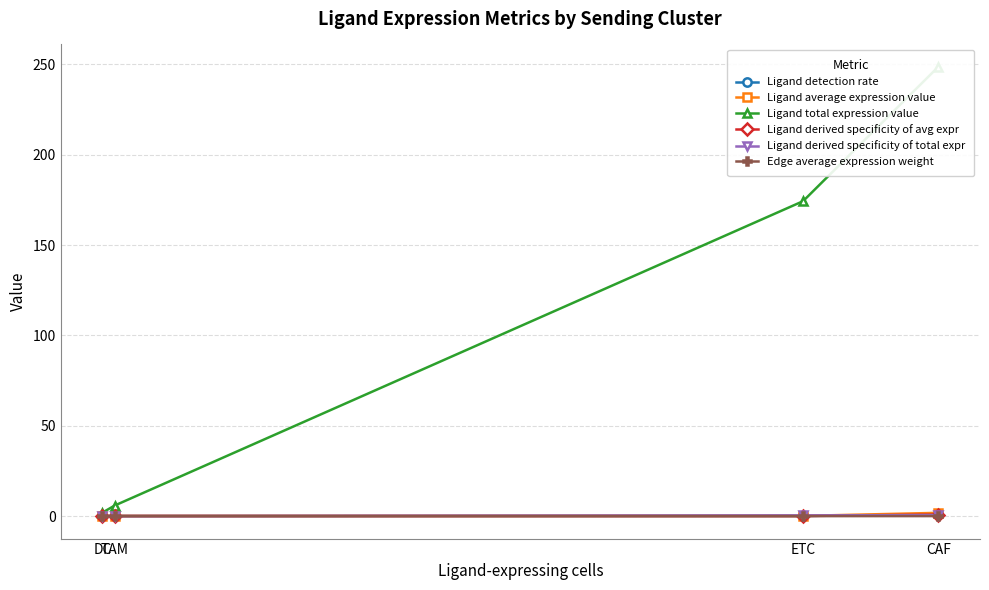

What is the difference between the highest and lowest values at DC?

2.0